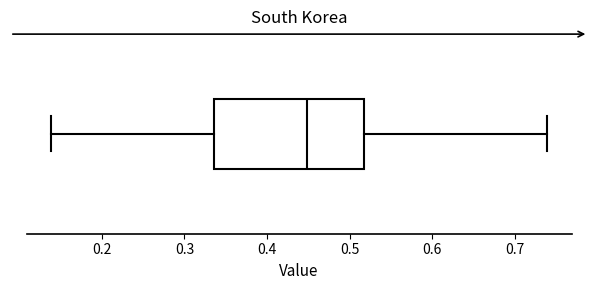

Where is the right edge of the box on the x-axis? The values are not printed on the chart, so give them approximately, as read against the axis.

0.52